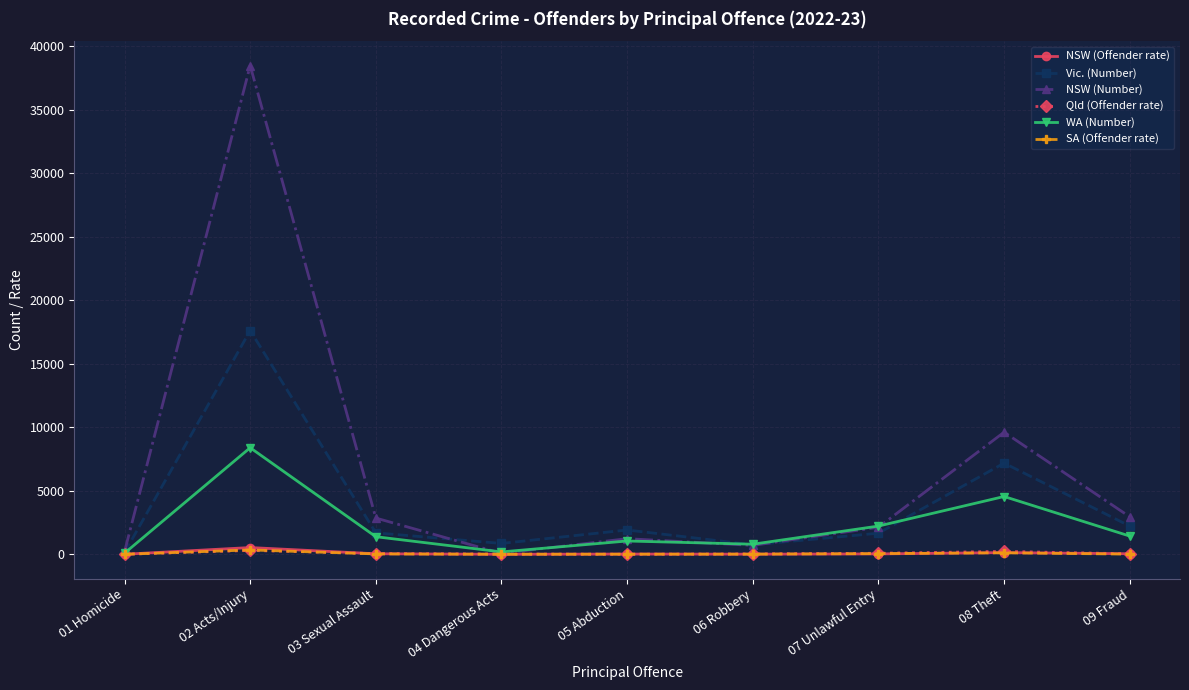

What is the label of the 9th point from the left?

09 Fraud